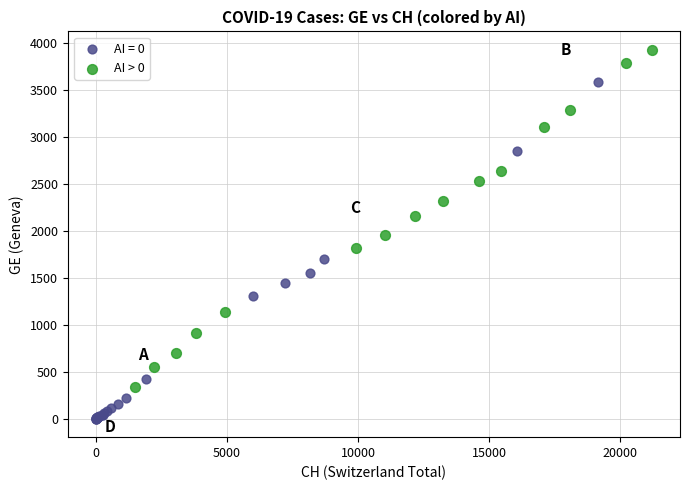

Which series contains the lowest Y value?

AI = 0